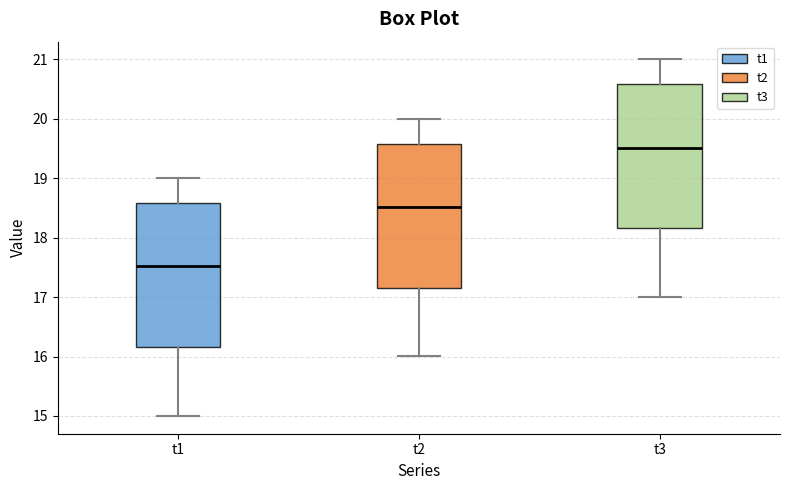

Which box has the highest median line?

t3